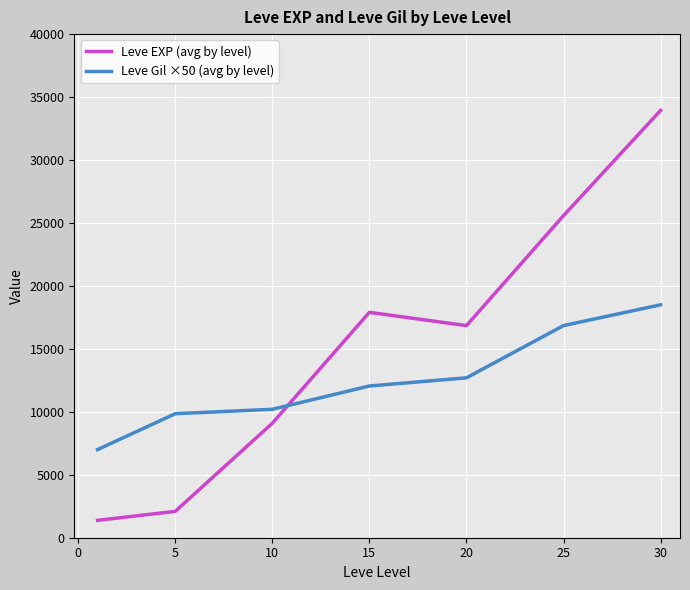

Which series has the largest range (max minus min)?

Leve EXP (avg by level)